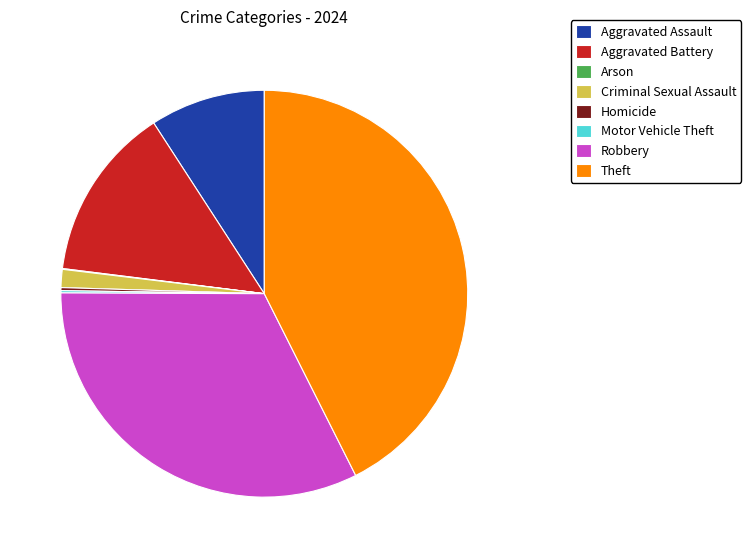

Approximately how many times larger is the value at Aggravated Assault compared to Robbery?

0.3